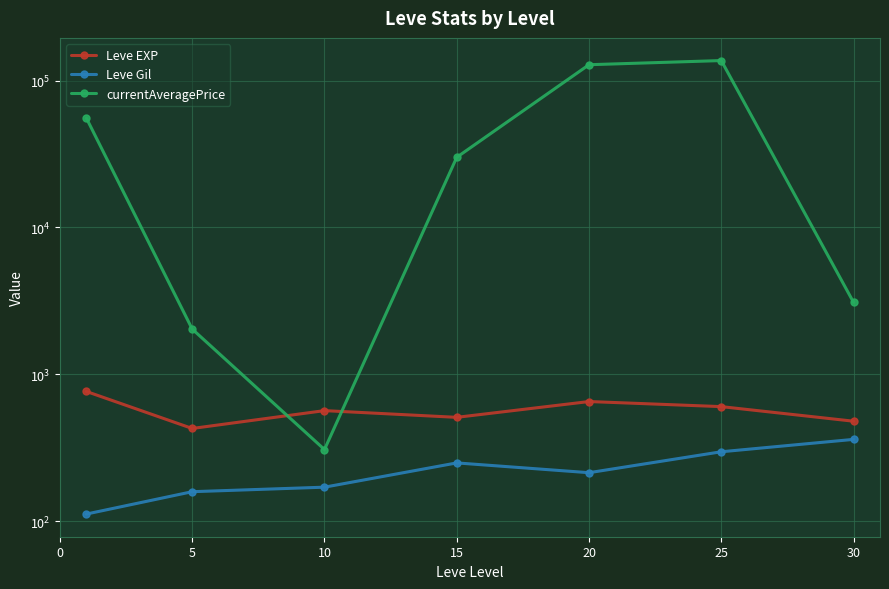

What is the difference between the maximum and minimum values in the currentAveragePrice series?

136584.5